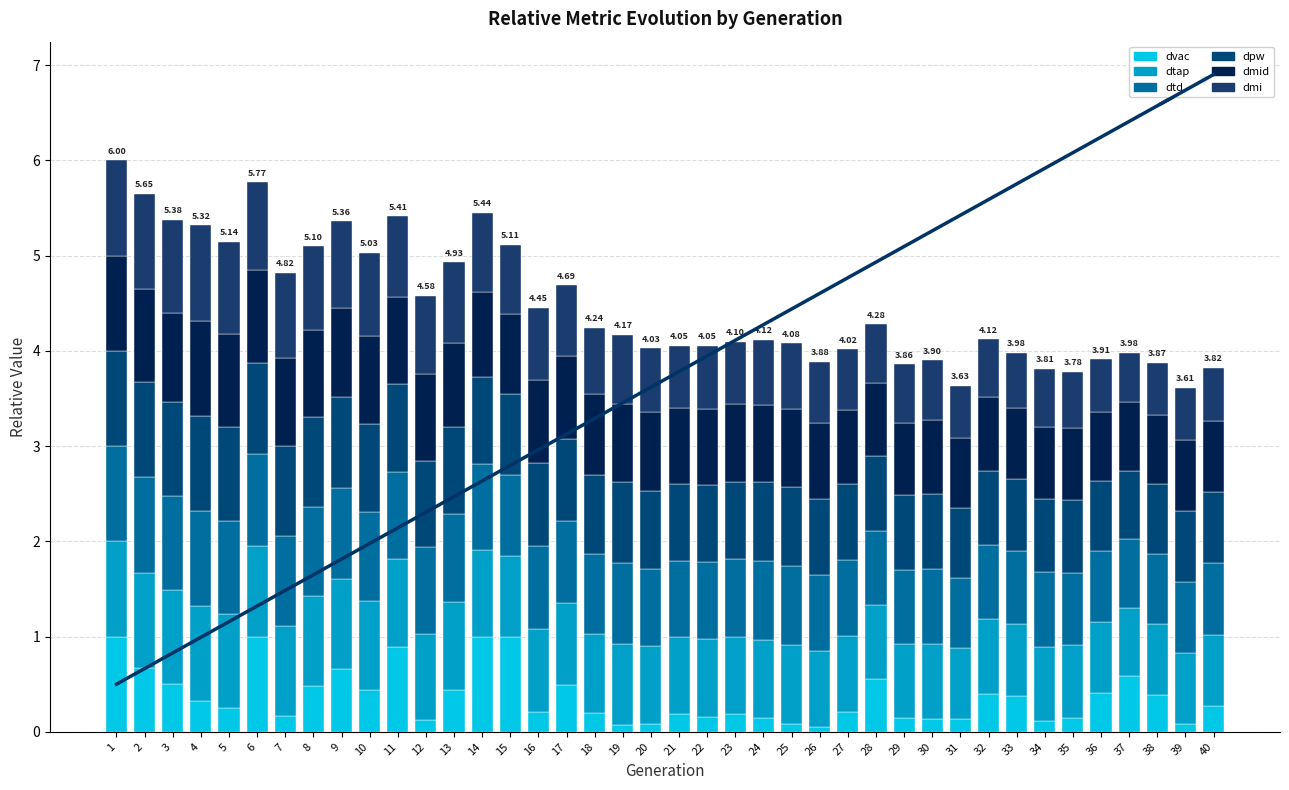

The dmid series shows 0.9 at 3. True or false?

True